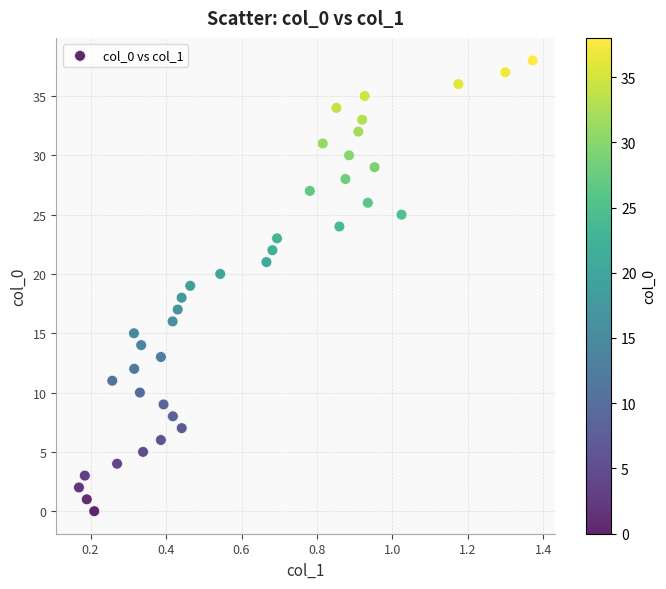

What is the range of Y values (max minus min)?

38